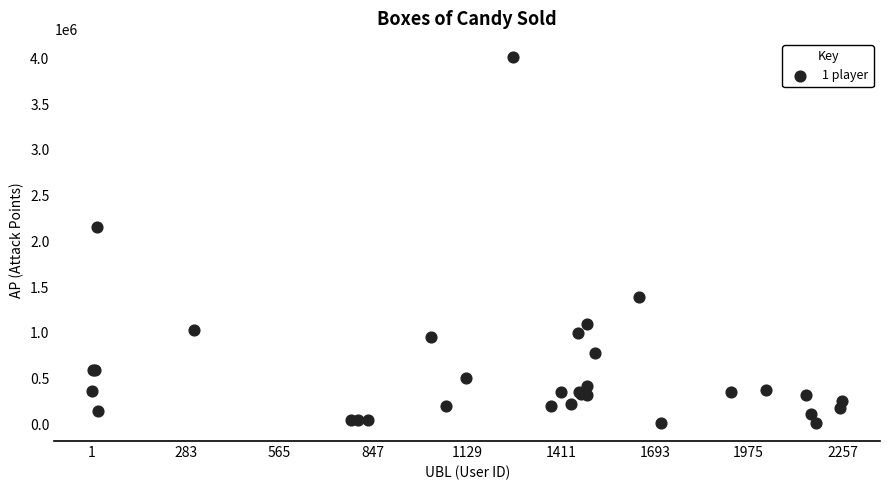

What Y value in the scatter plot is closest to 2016003?

2161135